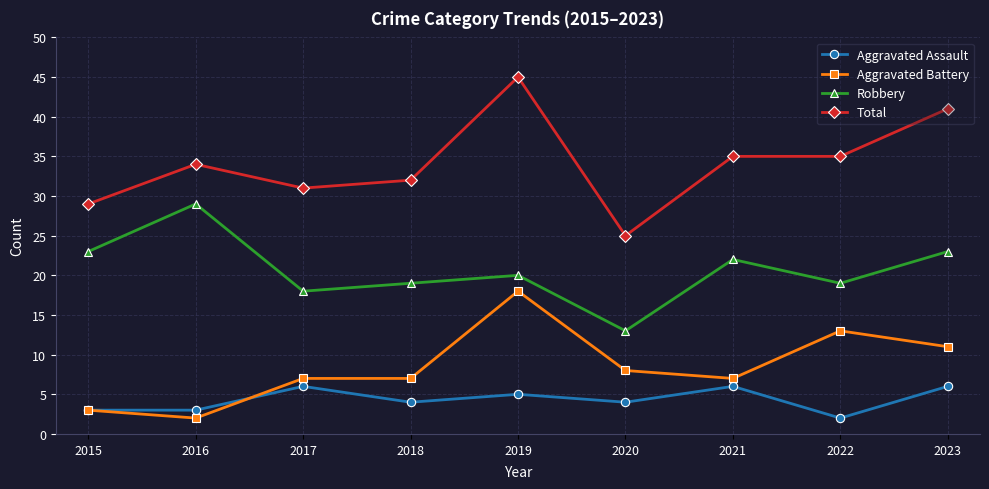

At which label is Aggravated Battery closest to 10?

2023